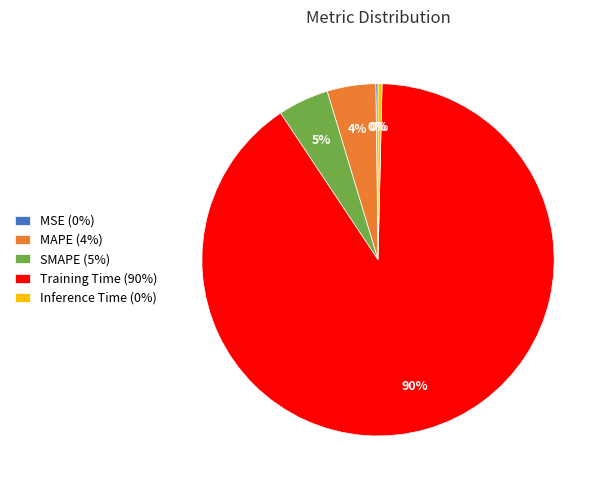

Is there a majority slice in this chart?

Yes